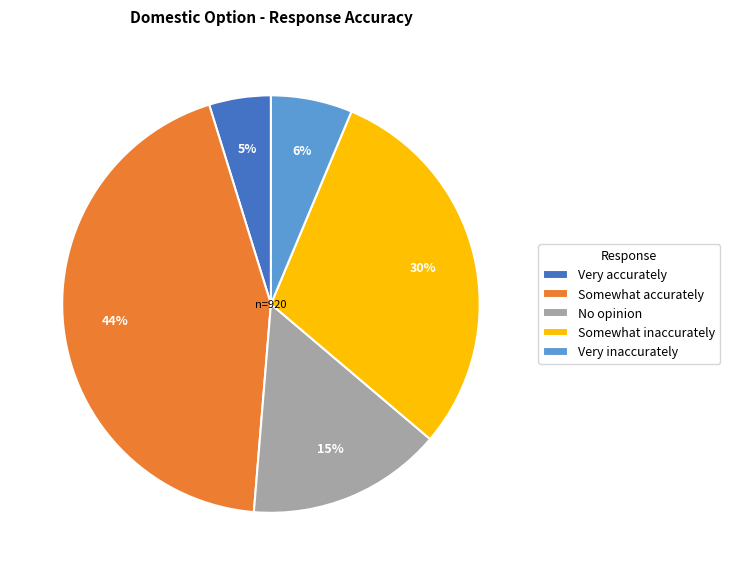

Count the number of slices in the pie.

5